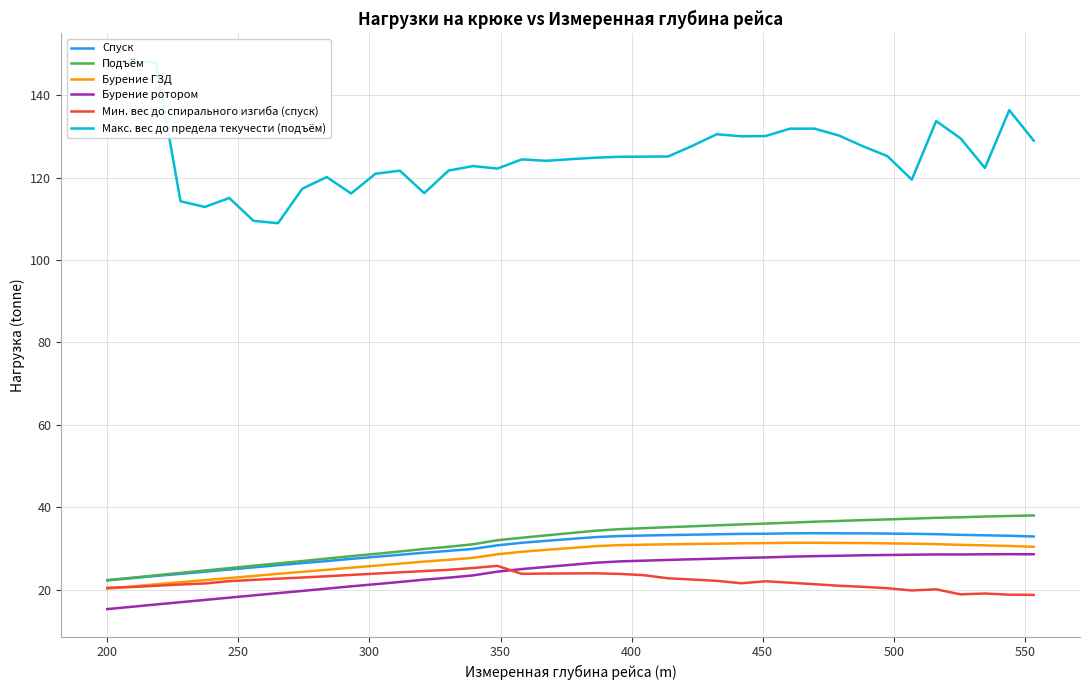

Reading left to right, list all the values displayed in this chart.

Спуск: 22.2	22.8	23.3	23.8	24.4	24.9	25.4	25.9	26.4	26.9	27.5	28.0	28.5	29.0	29.4	29.9	30.8	31.4	31.9	32.3	32.7	33.0	33.1	33.2	33.3	33.4	33.5	33.6	33.7	33.7	33.7	33.7	33.6	33.5	33.5	33.3	33.2	33.1	32.9
Подъём: 22.3	22.9	23.5	24.1	24.6	25.2	25.8	26.4	26.9	27.5	28.1	28.7	29.3	29.9	30.4	31.0	32.0	32.6	33.2	33.7	34.3	34.7	34.9	35.2	35.4	35.6	35.8	36.0	36.3	36.5	36.7	36.9	37.0	37.2	37.4	37.6	37.8	37.9	38.0
Бурение ГЗД: 20.2	20.8	21.3	21.8	22.3	22.8	23.3	23.8	24.3	24.8	25.3	25.8	26.3	26.8	27.2	27.7	28.6	29.2	29.7	30.1	30.5	30.8	30.9	31.0	31.1	31.1	31.2	31.3	31.4	31.4	31.3	31.3	31.2	31.2	31.0	30.9	30.7	30.6	30.4
Бурение ротором: 15.3	15.8	16.4	16.9	17.5	18.1	18.6	19.1	19.7	20.2	20.8	21.3	21.9	22.4	22.9	23.4	24.4	25.0	25.5	26.0	26.5	26.9	27.0	27.2	27.4	27.5	27.7	27.8	28.0	28.1	28.2	28.3	28.4	28.5	28.5	28.5	28.6	28.6	28.6
Мин. вес до спирального изгиба (спуск): 20.4	20.6	20.9	21.2	21.5	22.1	22.4	22.7	22.9	23.2	23.6	23.9	24.2	24.5	24.8	25.2	25.8	23.8	23.9	23.9	24.0	23.8	23.5	22.8	22.4	22.1	21.6	22.0	21.7	21.3	20.9	20.7	20.4	19.8	20.1	18.9	19.1	18.8	18.7
Макс. вес до предела текучести (подъём): 148.4	148.2	148.0	114.3	112.9	115.1	109.5	109.0	117.3	120.2	116.2	121.0	121.7	116.2	121.7	122.8	122.2	124.5	124.1	124.5	124.8	125.1	125.1	125.2	127.7	130.6	130.1	130.1	131.9	131.9	130.3	127.6	125.2	119.5	133.8	129.6	122.4	136.4	129.0